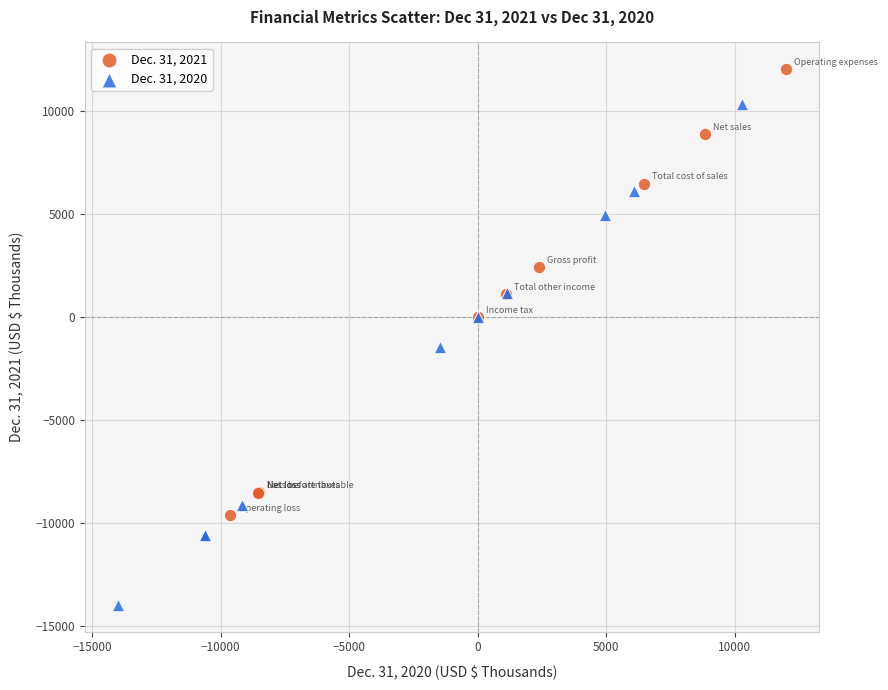

Which series contains the highest Y value?

Dec. 31, 2021